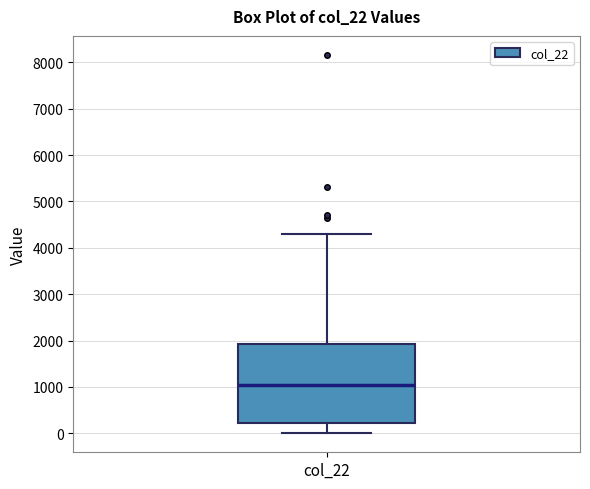

Read this box plot against the y-axis: the position of the median line, the range covered by the box, and the ends of both whiskers. The values are not printed on the chart, so give them approximately, as read against the axis.

median 1000, box 200 to 1900, whiskers 0 to 4300